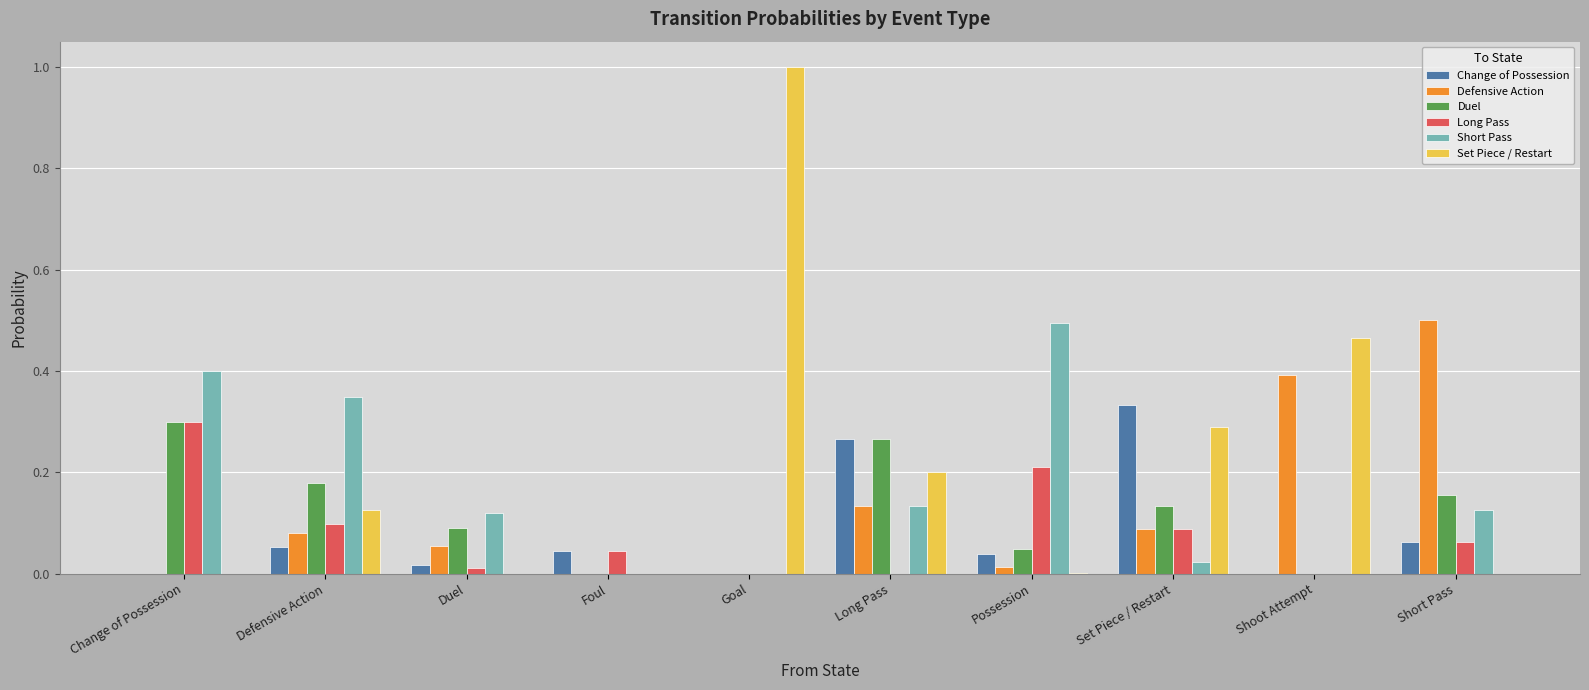

Between Foul and Shoot Attempt, which series saw the biggest shift?

Set Piece / Restart